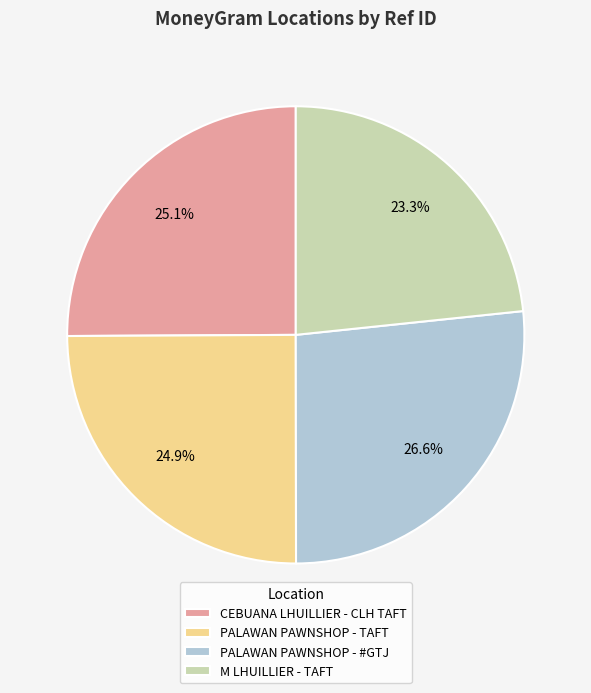

To the nearest percent, what is the combined percentage of M LHUILLIER - TAFT and PALAWAN PAWNSHOP - TAFT?

48%